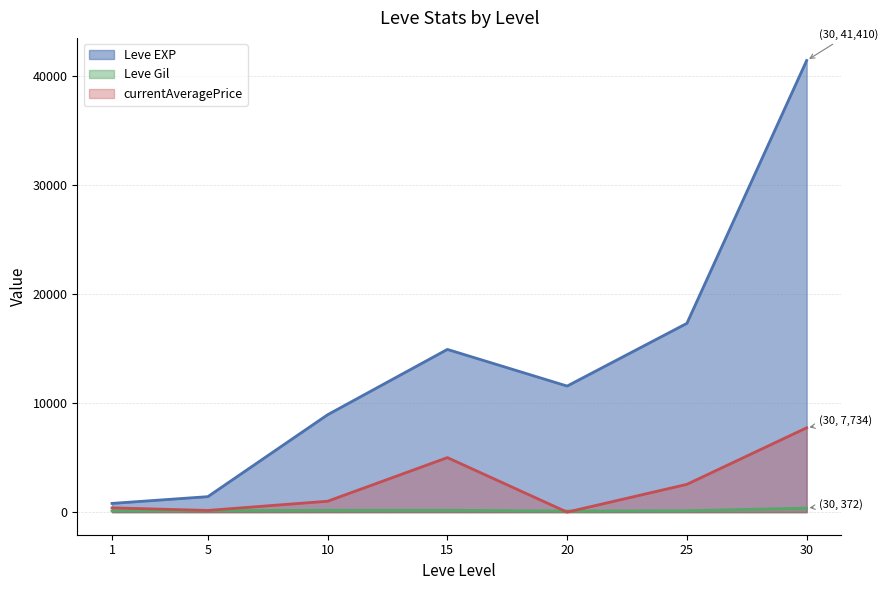

Reading left to right, list all the values displayed in this chart.

Leve EXP: 1=800.0	5=1420.0	10=8930.0	15=14920.0	20=11560.0	25=17310.0	30=41410.0
Leve Gil: 1=113.0	5=140.0	10=169.0	15=172.0	20=101.0	25=126.0	30=372.0
currentAveragePrice: 1=391.6	5=157.5	10=1000.1	15=5000.0	20=0.0	25=2549.5	30=7734.4